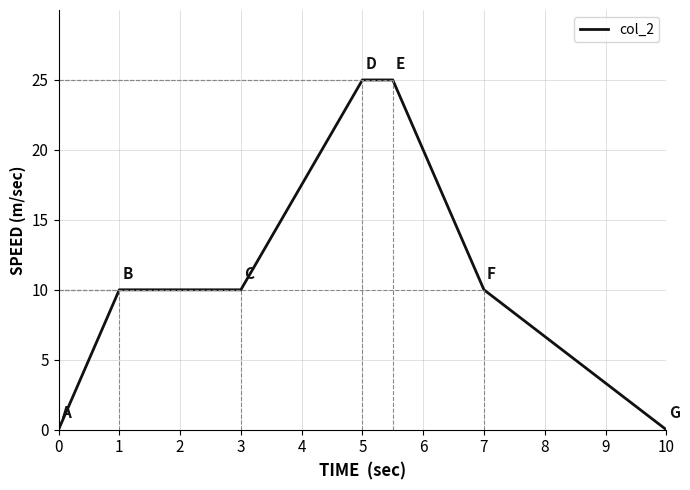

What is the greatest value displayed?

25